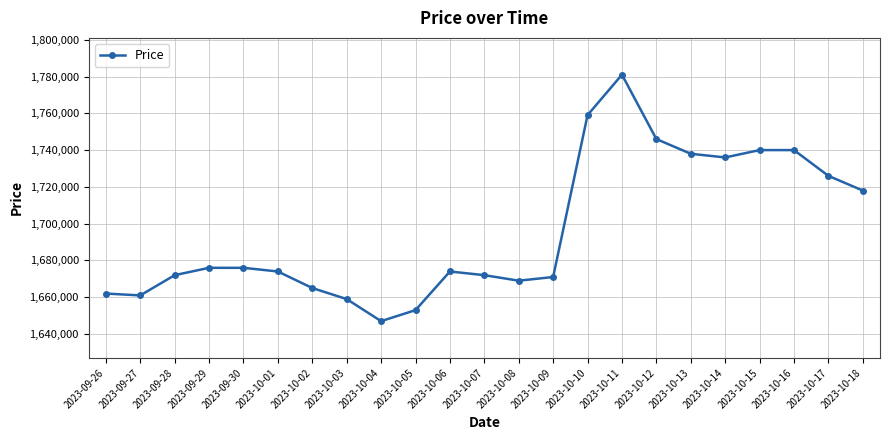

Reading left to right, transcribe all the data shown in this chart.

2023-09-26=1662000	2023-09-27=1661000	2023-09-28=1672000	2023-09-29=1676000	2023-09-30=1676000	2023-10-01=1674000	2023-10-02=1665000	2023-10-03=1659000	2023-10-04=1647000	2023-10-05=1653000	2023-10-06=1674000	2023-10-07=1672000	2023-10-08=1669000	2023-10-09=1671000	2023-10-10=1759000	2023-10-11=1781000	2023-10-12=1746000	2023-10-13=1738000	2023-10-14=1736000	2023-10-15=1740000	2023-10-16=1740000	2023-10-17=1726000	2023-10-18=1718000